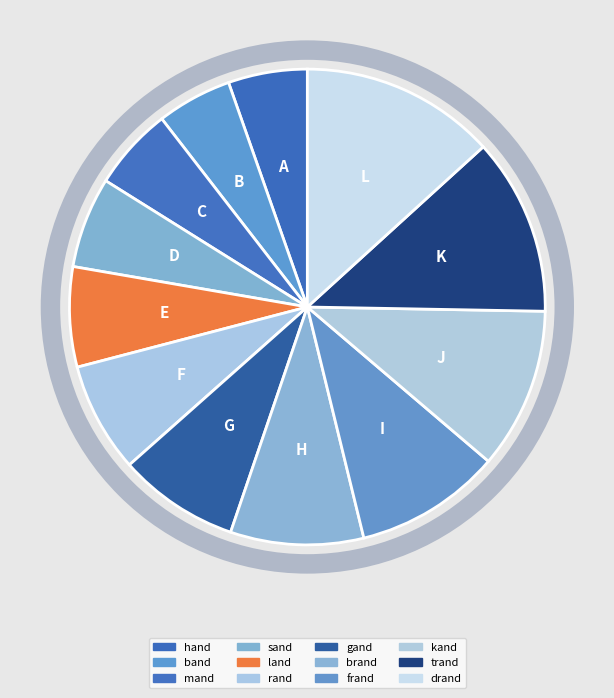

Is there a majority slice in this chart?

No